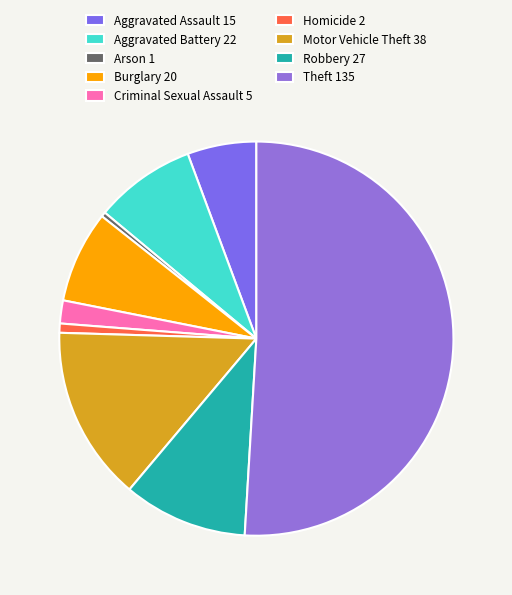

To the nearest percent, what is the difference between the largest and smallest slice percentages?

51%